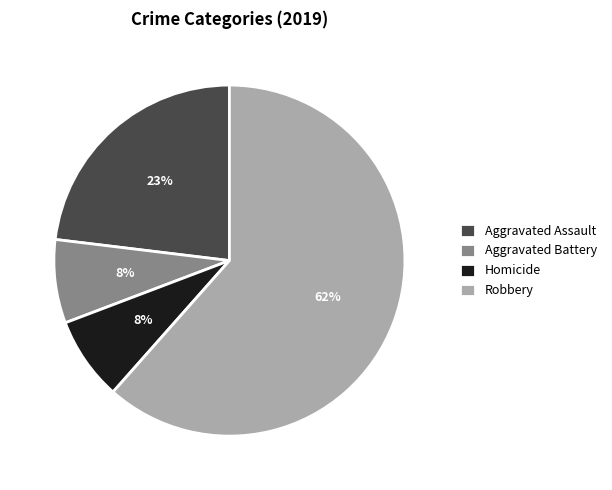

Is it true that Homicide is 1% of the pie?

False